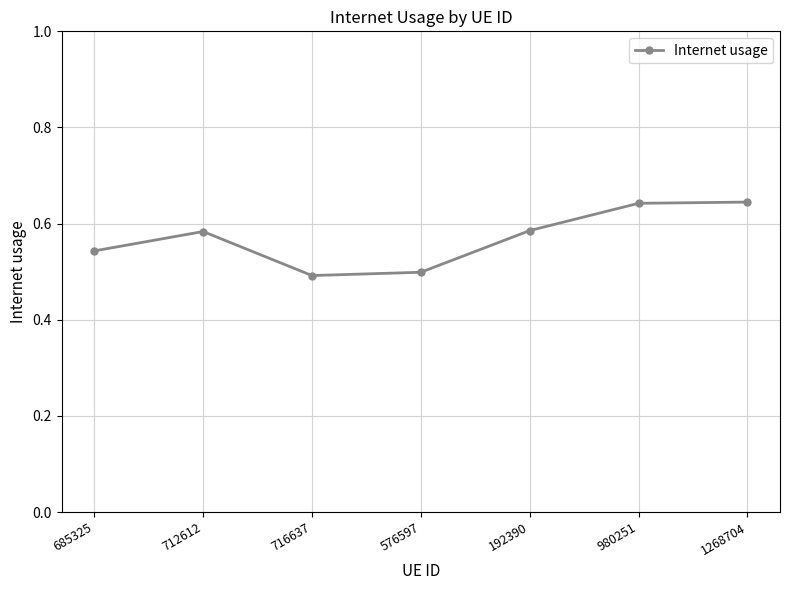

How many lines are shown in the chart?

1